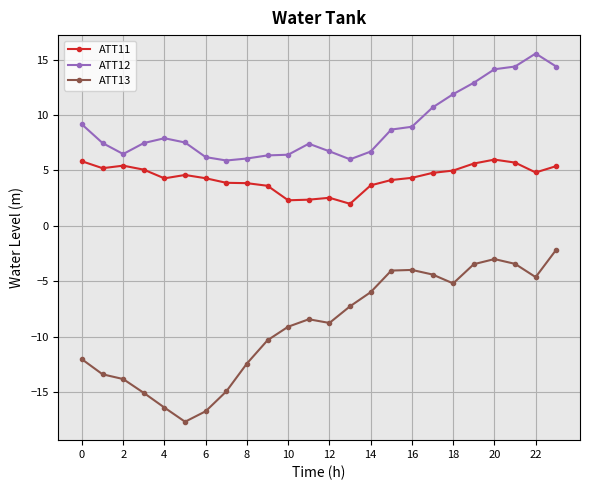

In ATT11, how many points are lower than both neighbors (excluding endpoints)?

5